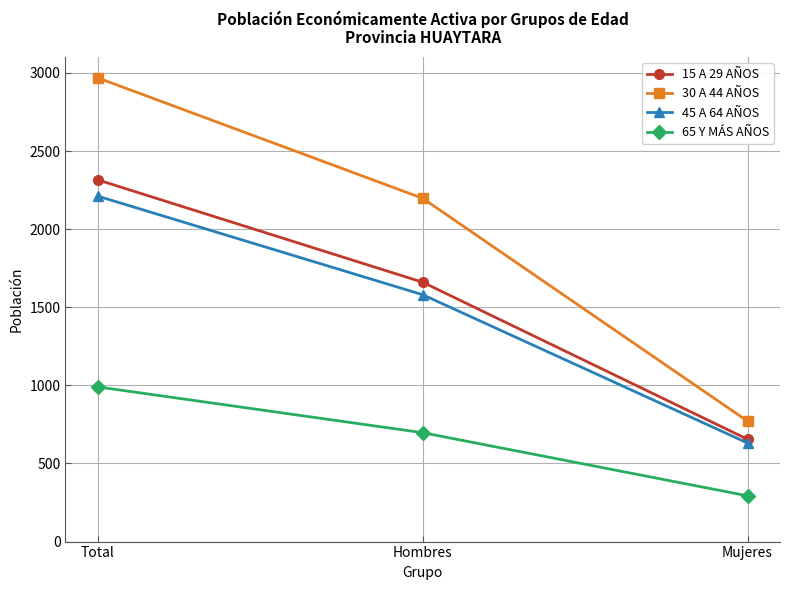

Is the value of 45 A 64 AÑOS at Hombres greater than the value of 15 A 29 AÑOS at Mujeres?

Yes